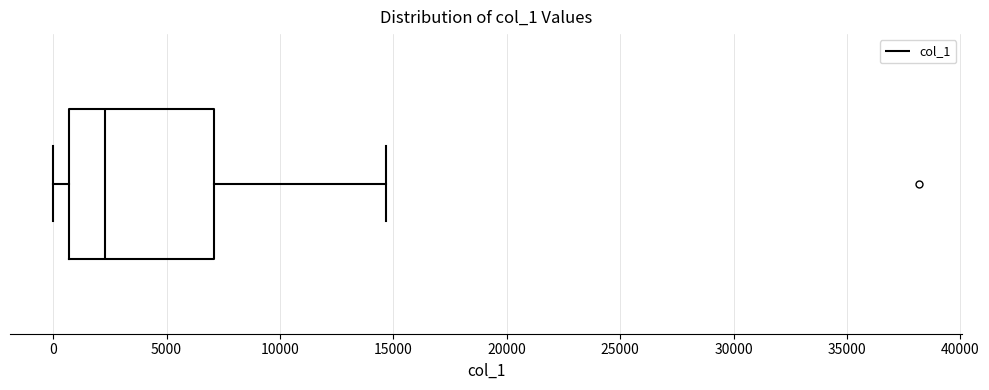

Read this box plot against the x-axis: the position of the median line, the range covered by the box, and the ends of both whiskers. The values are not printed on the chart, so give them approximately, as read against the axis.

median 2500, box 500 to 7000, whiskers 0 to 14500